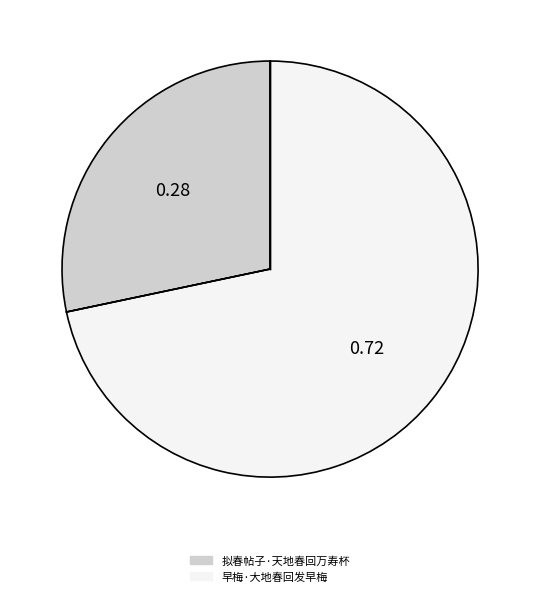

Which slice represents more than half of the pie?

早梅·大地春回发早梅